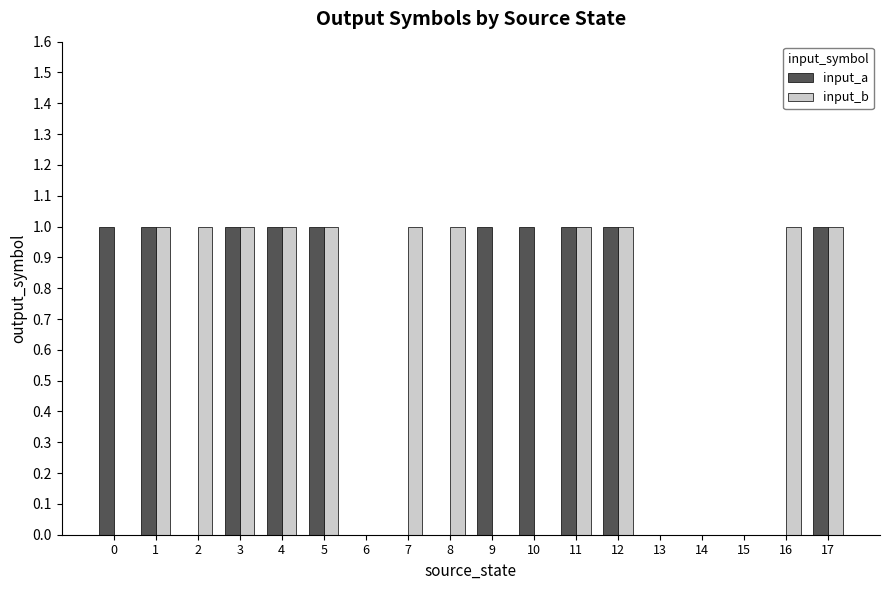

What are all the series names shown in the legend?

input_a, input_b